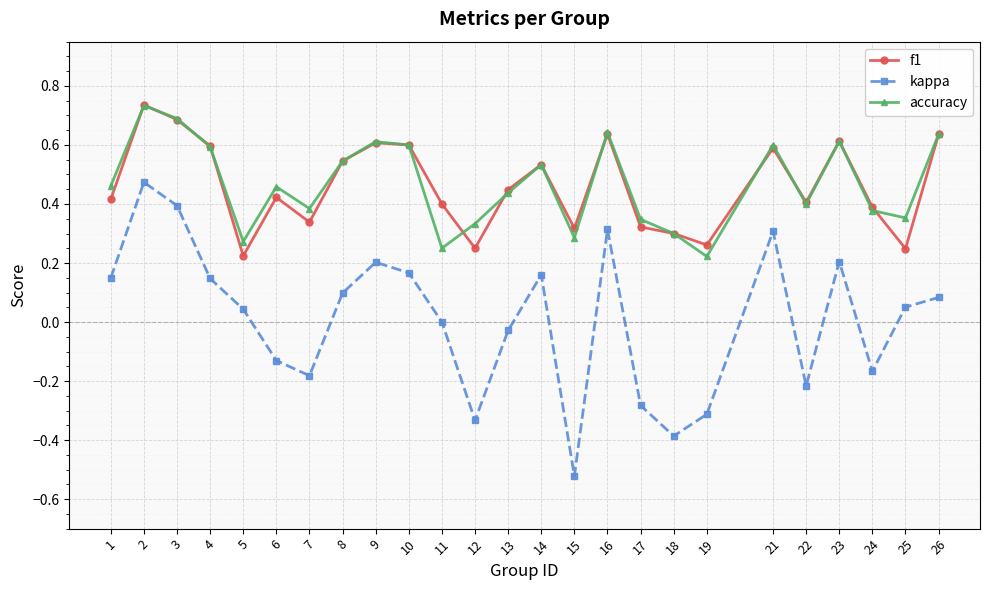

Which series has the widest spread of values?

kappa